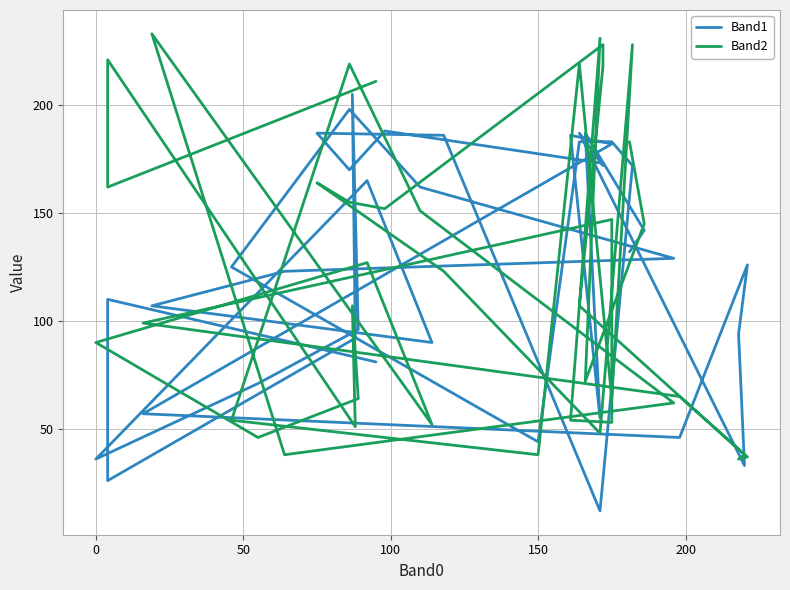

What is the total value across all series at 100?

286